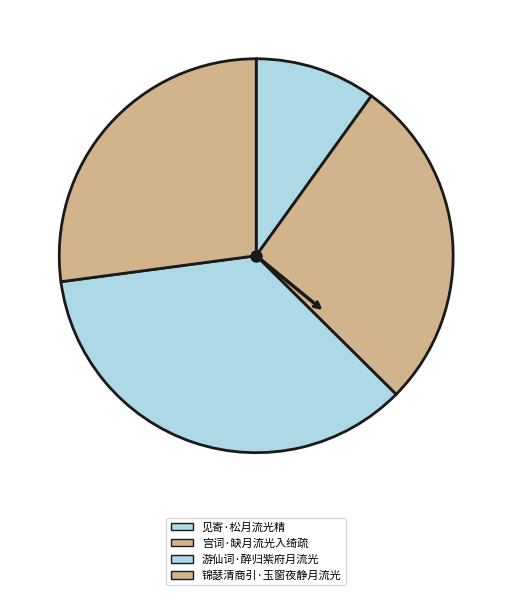

Rank the categories by value from lowest to highest.

见寄·松月流光精, 锦瑟清商引·玉窗夜静月流光, 宫词·缺月流光入绮疏, 游仙词·醉归紫府月流光